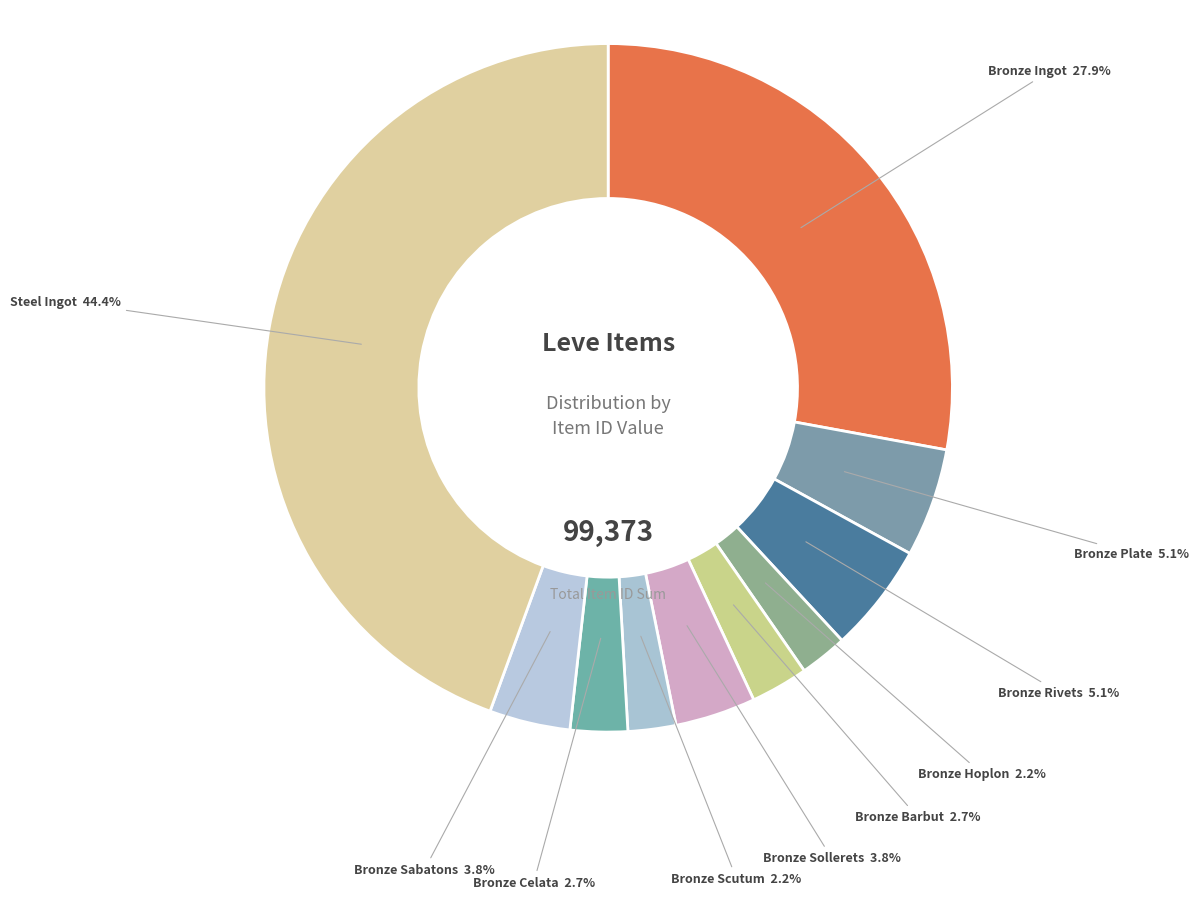

Does Bronze Barbut represent more than half of the total?

No